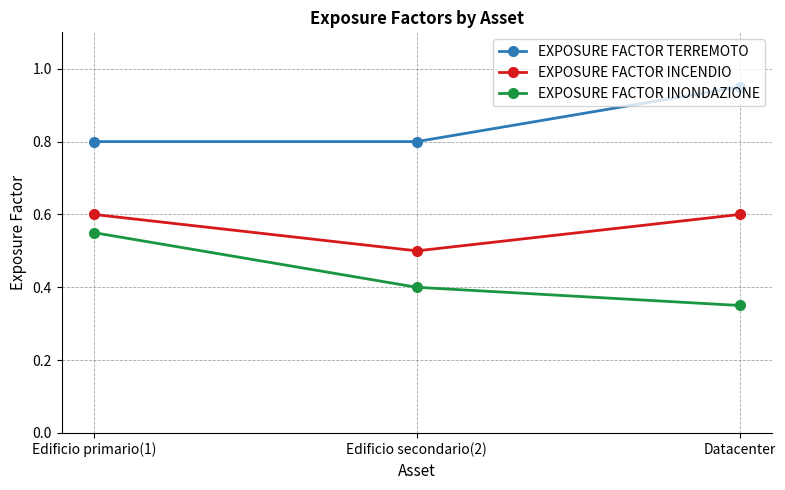

What are all the series names shown in the legend?

EXPOSURE FACTOR TERREMOTO, EXPOSURE FACTOR INCENDIO, EXPOSURE FACTOR INONDAZIONE